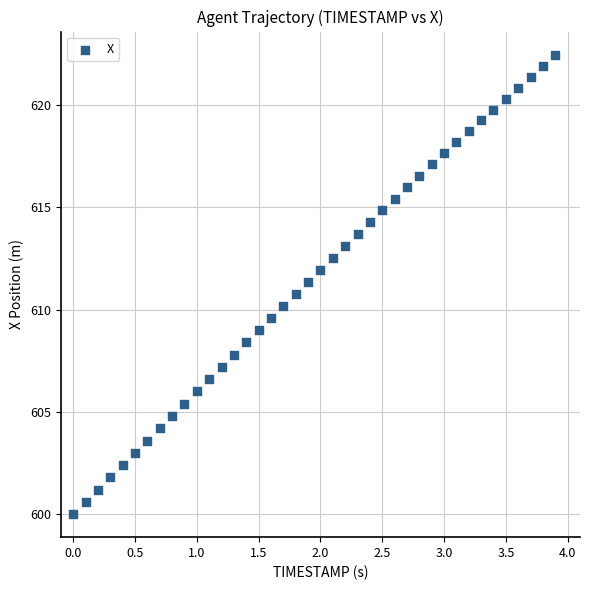

What is the range of Y values (max minus min)?

22.5